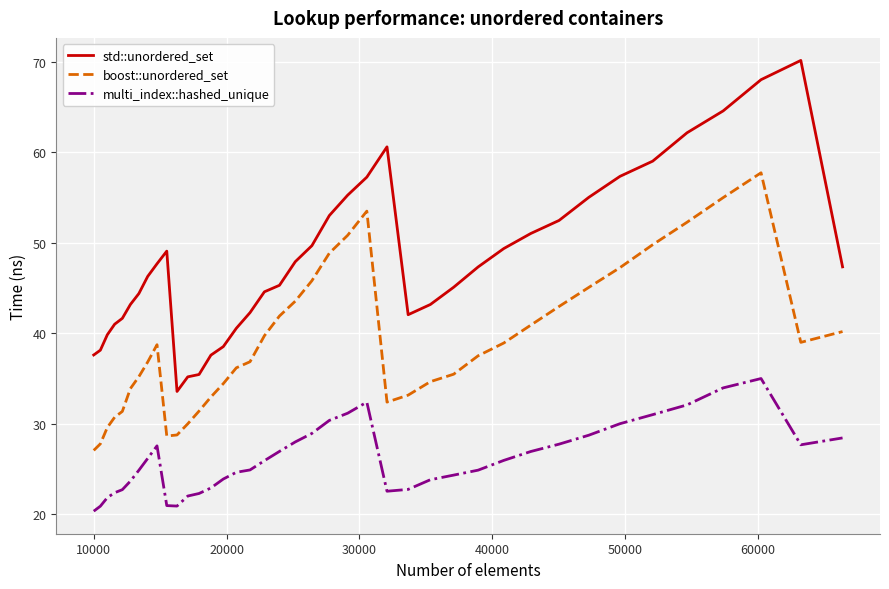

List the series in order of their peak value, lowest first.

multi_index::hashed_unique, boost::unordered_set, std::unordered_set